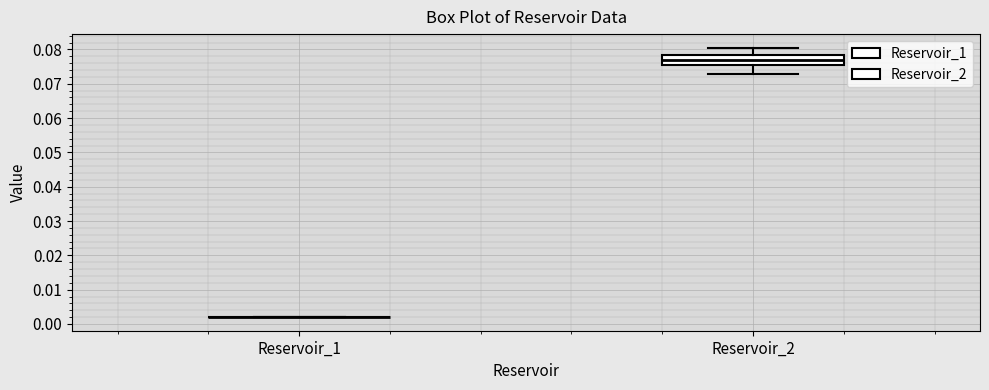

Reading left to right, transcribe this box plot: for each box, give where its median line is, the range the box spans, and where its two whiskers end, as read against the y-axis. The values are not printed on the chart, so give them approximately, as read against the axis.

Reservoir_1: box collapsed to a line at 0.002, whiskers 0.002 to 0.002
Reservoir_2: median 0.077, box 0.075 to 0.079, whiskers 0.073 to 0.081